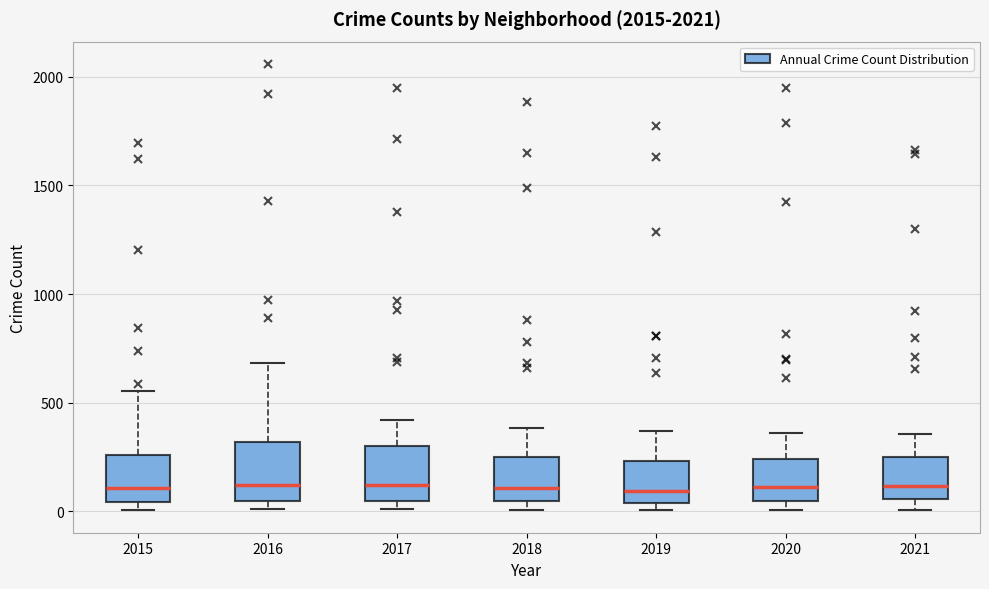

Reading left to right, read every box against the y-axis: the position of its median line, the range the box covers, and the ends of its whiskers. The values are not printed on the chart, so give them approximately, as read against the axis.

2015: median 100, box 50 to 250, whiskers 0 to 550
2016: median 100, box 50 to 300, whiskers 0 to 700
2017: median 100, box 50 to 300, whiskers 0 to 400
2018: median 100, box 50 to 250, whiskers 0 to 400
2019: median 100, box 50 to 250, whiskers 0 to 350
2020: median 100, box 50 to 250, whiskers 0 to 350
2021: median 100, box 50 to 250, whiskers 0 to 350